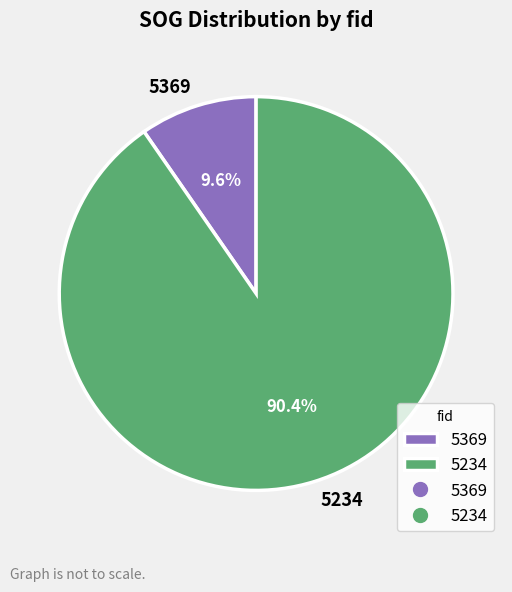

True or false: 5234 accounts for 82% of the total.

False